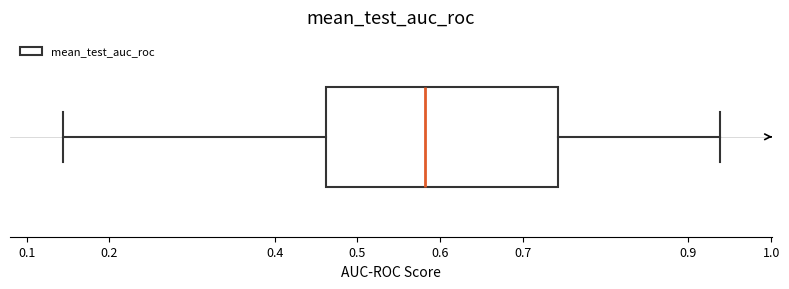

Transcribe this box plot: give where the median line is, the range the box spans, and where the two whiskers end, as read against the x-axis. The values are not printed on the chart, so give them approximately, as read against the axis.

median 0.58, box 0.46 to 0.74, whiskers 0.14 to 0.94